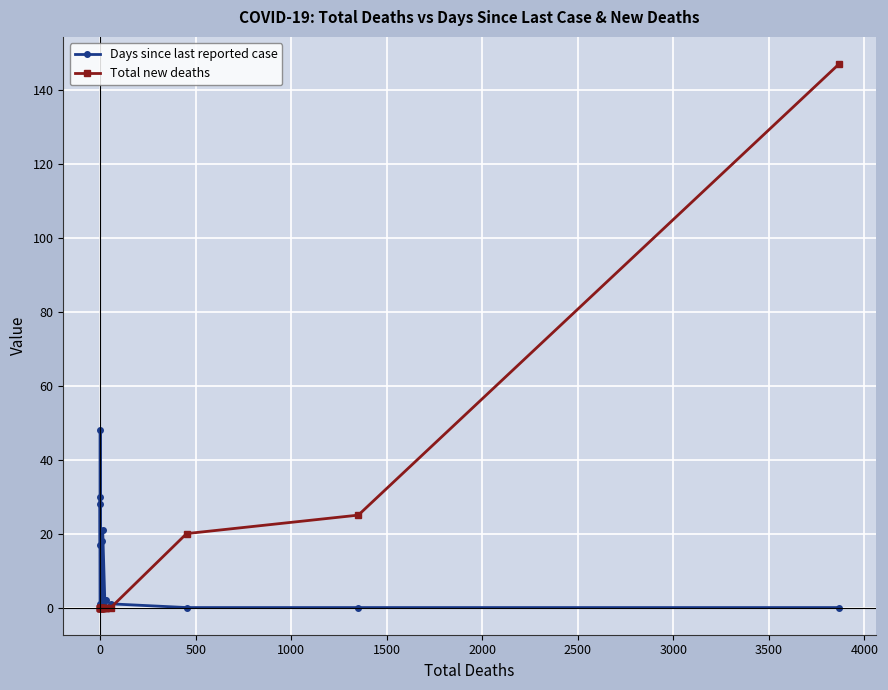

True or false: Days since last reported case has a value of -19 at 15.

False